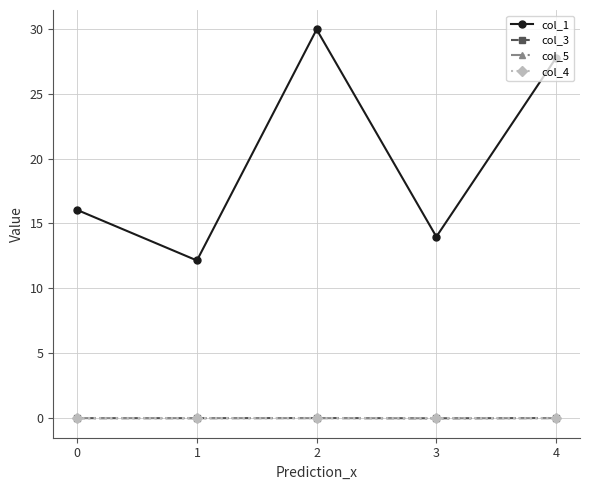

True or false: col_4 has more than 2 interior local peaks.

False